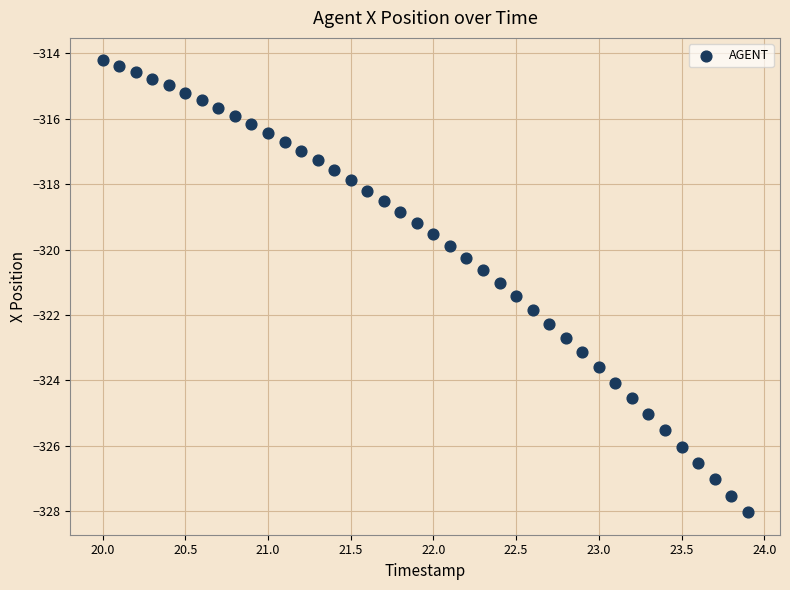

What is the range of Y values (max minus min)?

13.8